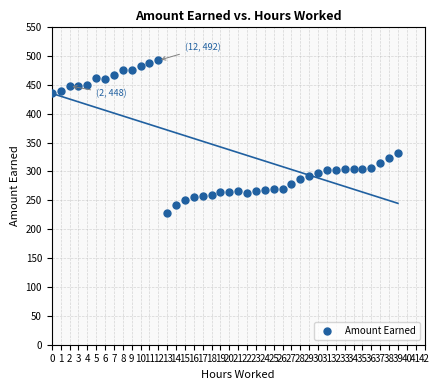

What Y value in the scatter plot is closest to 360?

332